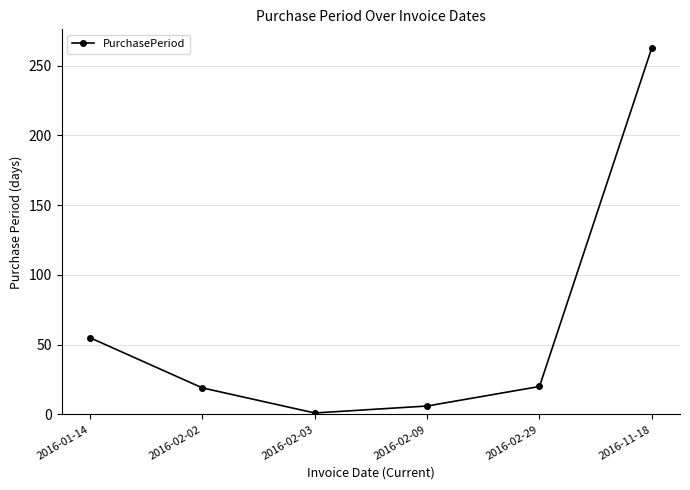

Where is the first local minimum?

2016-02-03